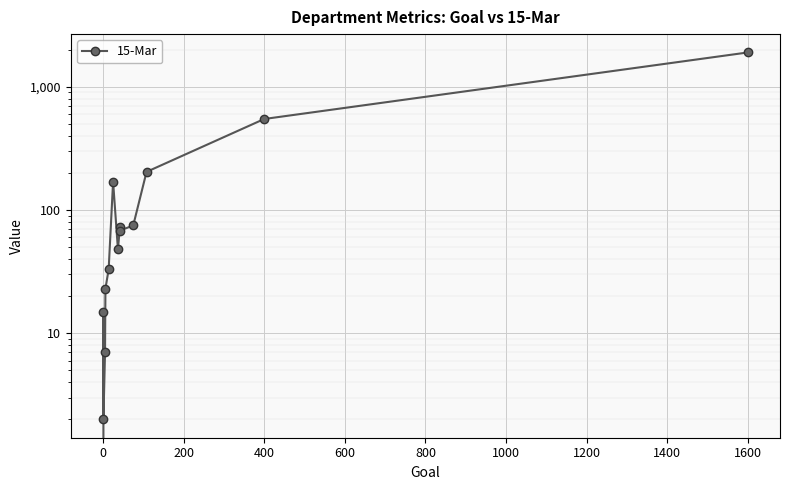

How many values are above zero?

13